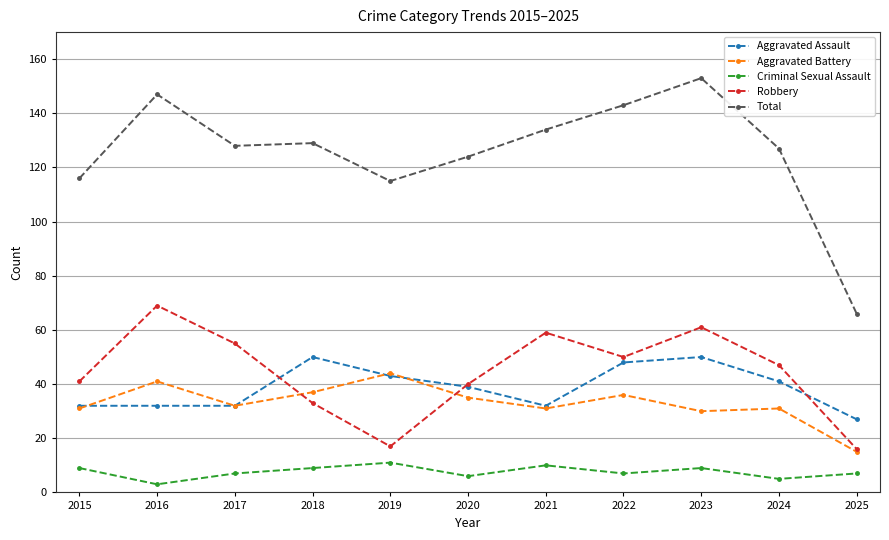

Reading left to right, list all the values displayed in this chart.

Aggravated Assault: 32	32	32	50	43	39	32	48	50	41	27
Aggravated Battery: 31	41	32	37	44	35	31	36	30	31	15
Criminal Sexual Assault: 9	3	7	9	11	6	10	7	9	5	7
Robbery: 41	69	55	33	17	40	59	50	61	47	16
Total: 116	147	128	129	115	124	134	143	153	127	66